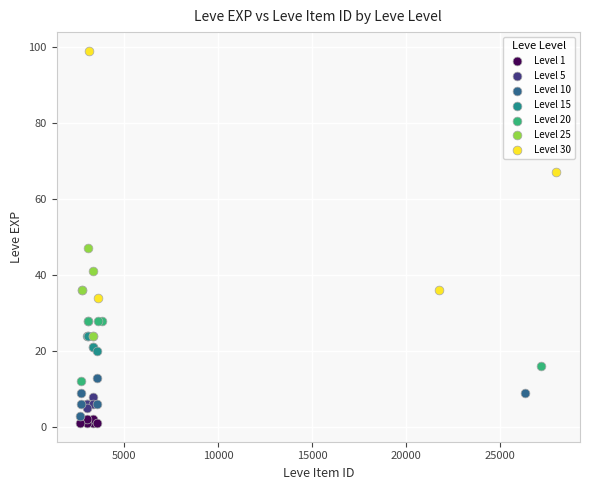

Which series has the widest spread of Y values?

Level 30